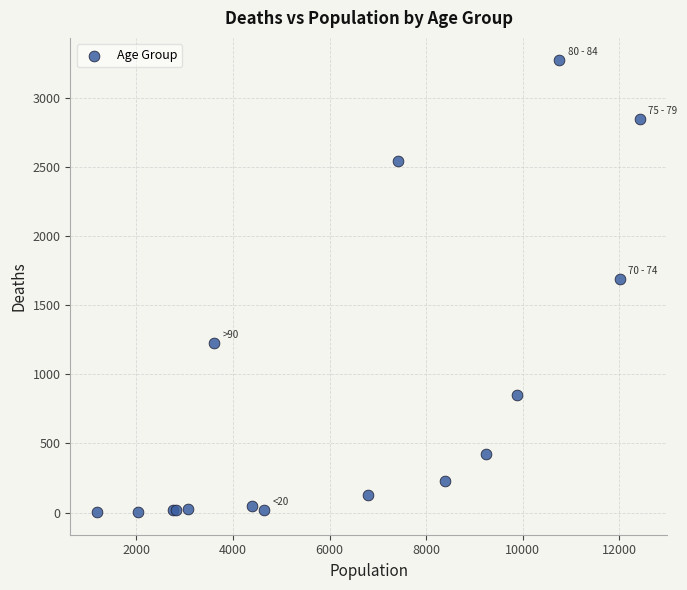

What Y value in the scatter plot is closest to 1638?

1690